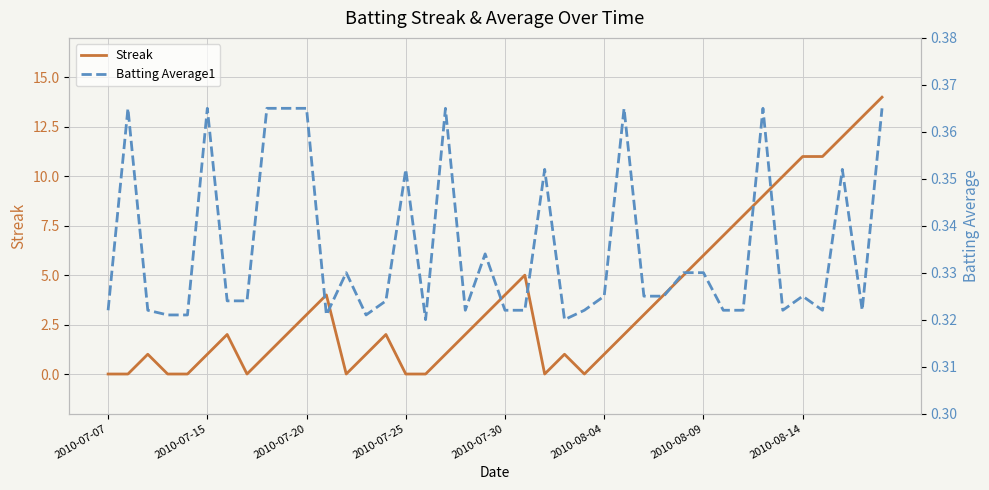

Count the Batting Average1 values in the range 0 to 1.

40